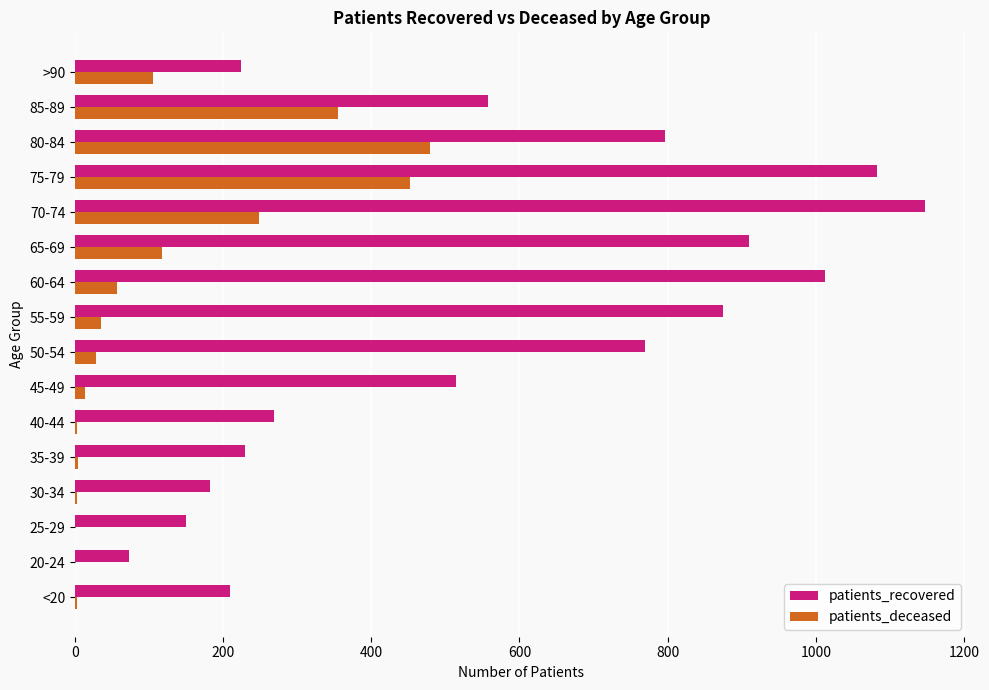

Which label corresponds to the largest value in the chart?

70-74